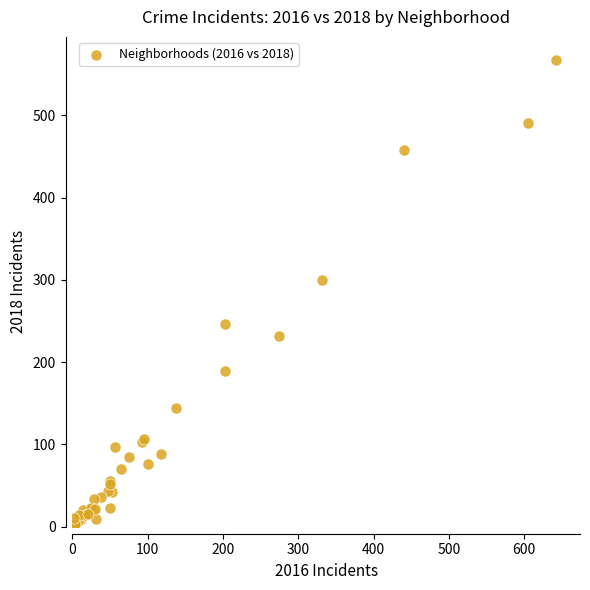

What Y value in the scatter plot is closest to 285?

300